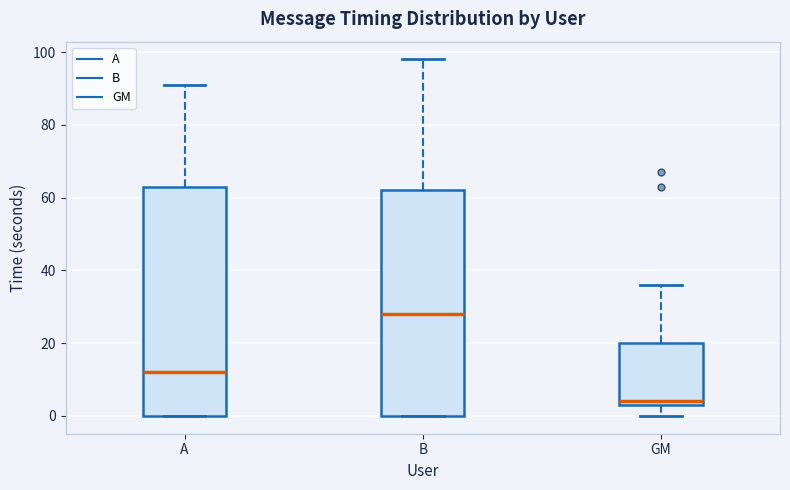

Reading left to right, read every box against the y-axis: the position of its median line, the range the box covers, and the ends of its whiskers. The values are not printed on the chart, so give them approximately, as read against the axis.

A: median 12, box 0 to 64, whiskers 0 to 92
B: median 28, box 0 to 62, whiskers 0 to 98
GM: median 4 (just above the box's lower edge), box 4 to 20, whiskers 0 to 36